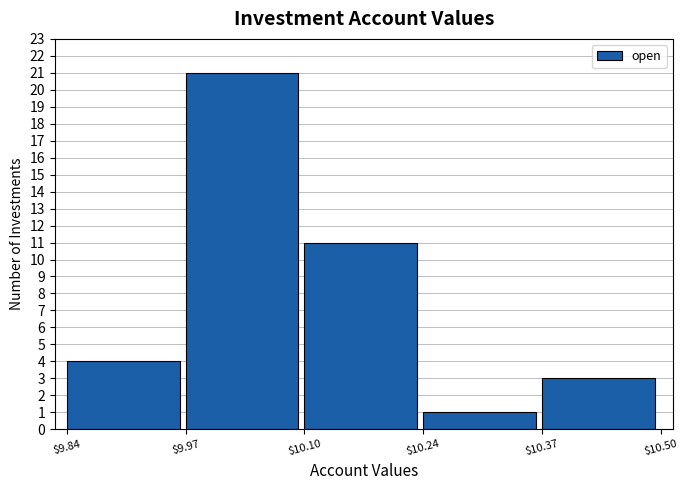

Over which range of the x-axis is the bar tallest?

$9.97 to $10.10